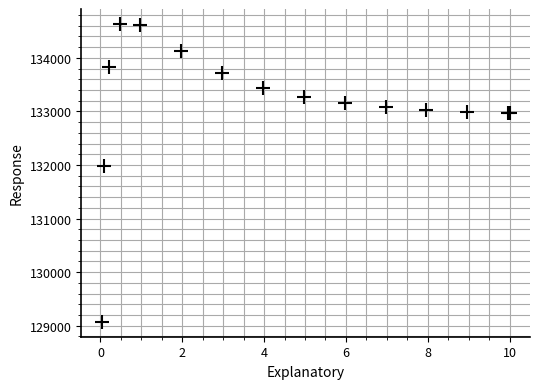

What Y value in the scatter plot is closest to 131852?

131973.3